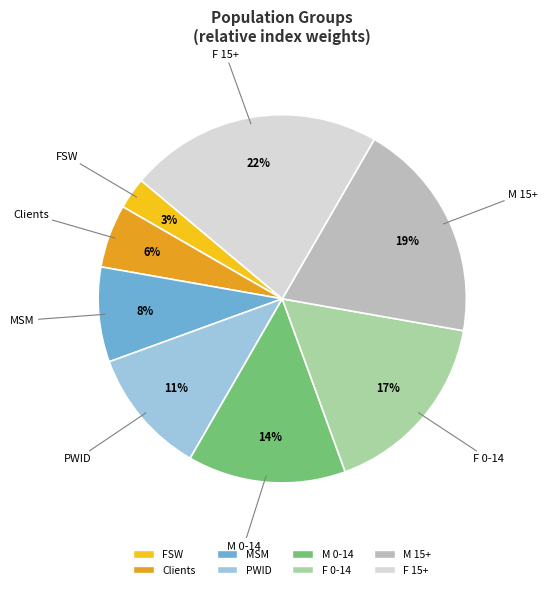

To the nearest percent, what is the average slice percentage?

12%